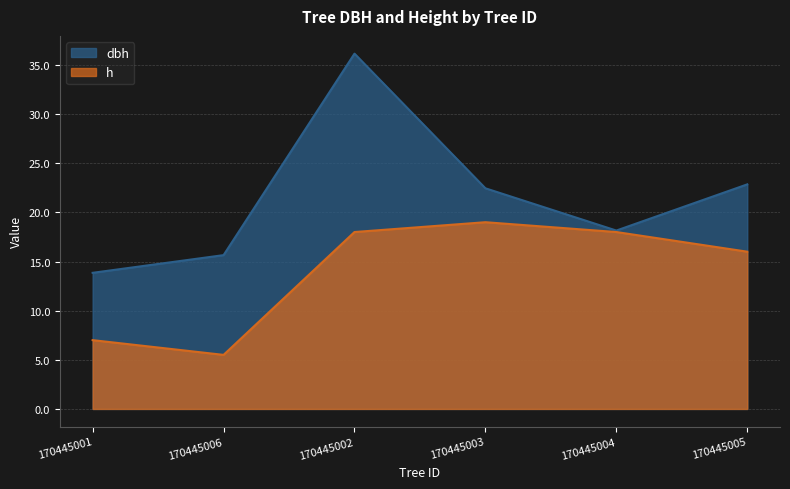

Reading left to right, what are all the values shown in this chart?

dbh: 13.8	15.7	36.1	22.4	18.1	22.9
h: 7.0	5.5	18.0	19.0	18.0	16.0